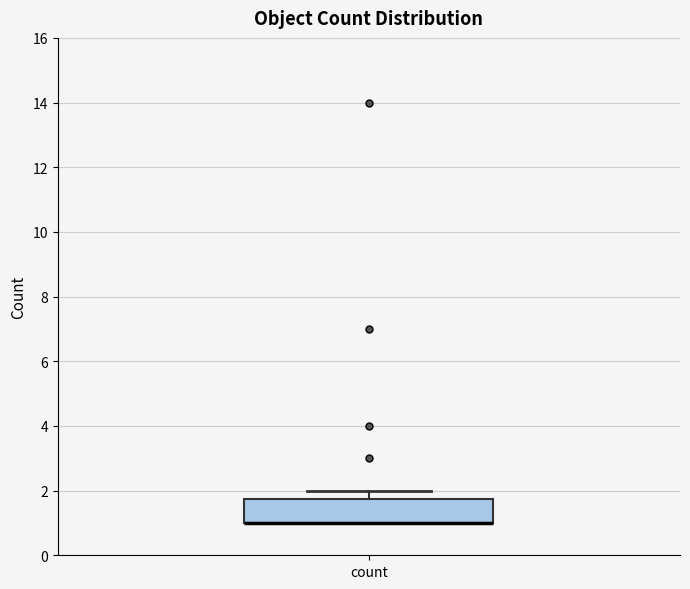

Read this box plot against the y-axis: the position of the median line, the range covered by the box, and the ends of both whiskers. The values are not printed on the chart, so give them approximately, as read against the axis.

median 1.0 (drawn on the box's lower edge), box 1.0 to 1.8, whiskers 1.0 to 2.0